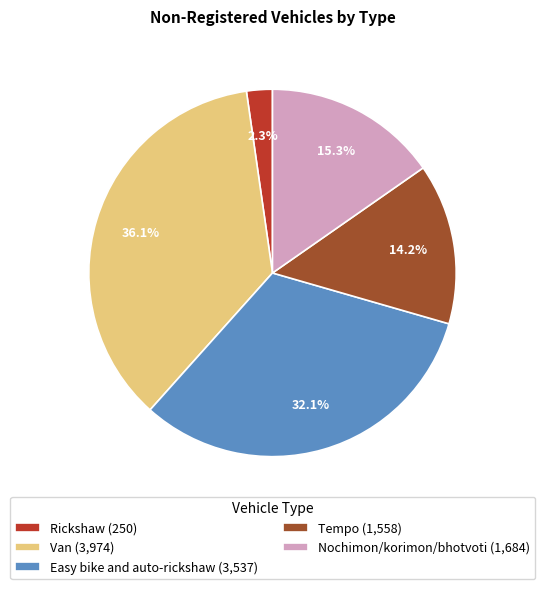

How many segments does this pie chart have?

5